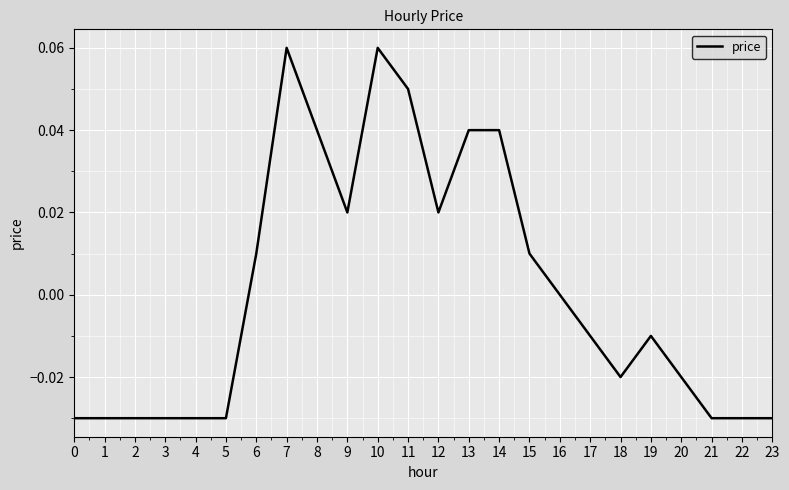

Between 23 and 9, which is larger?

9